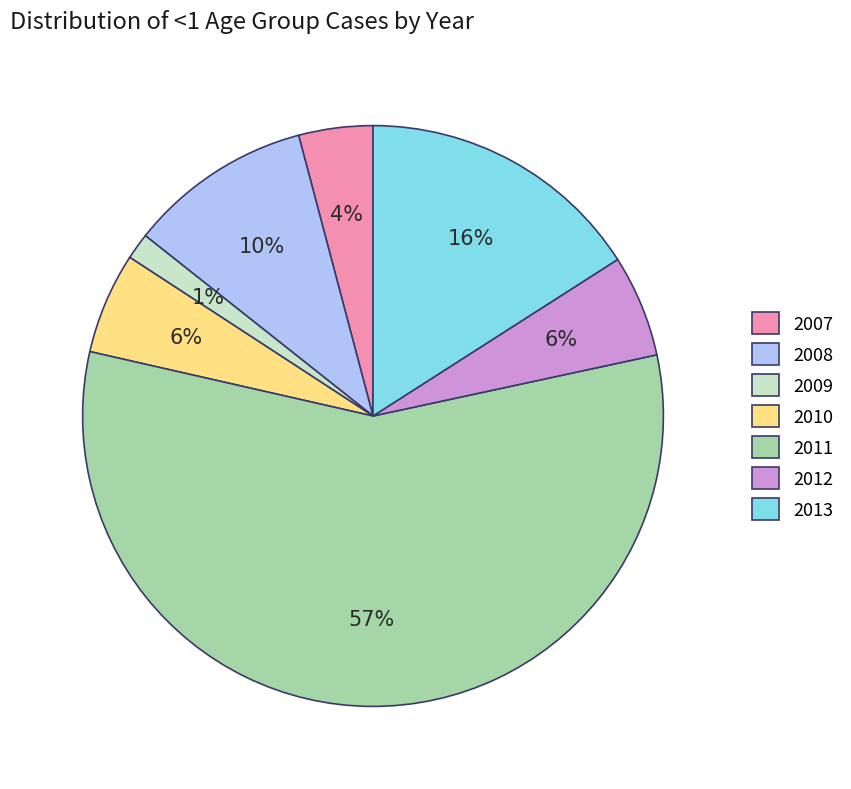

Count the number of slices in the pie.

7